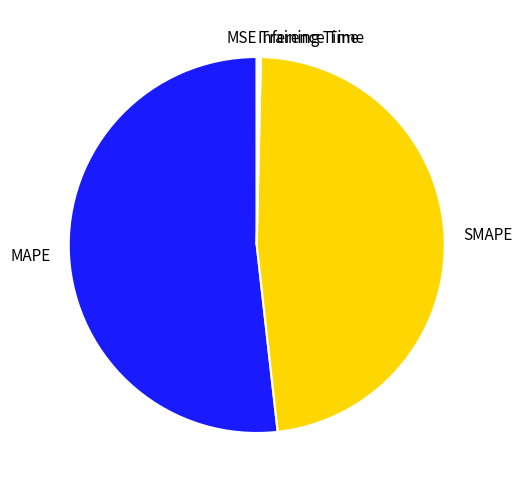

Do MAPE and SMAPE together represent more than half of the pie?

Yes